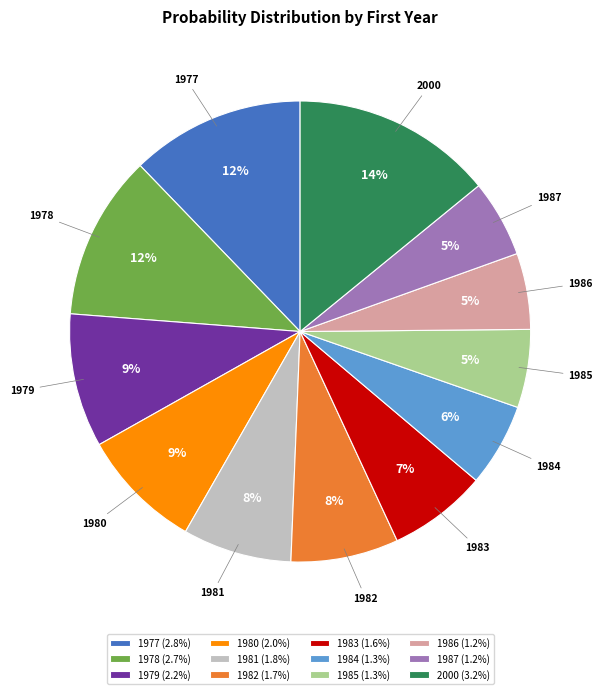

To the nearest percent, what is the combined percentage of 1986 (1.2%) and 1980 (2.0%)?

14%